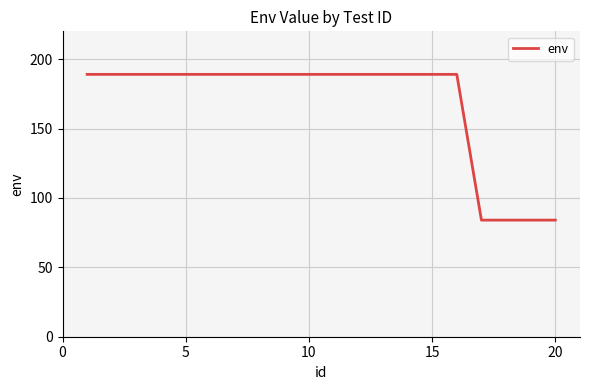

What is the difference between the maximum and minimum values?

105